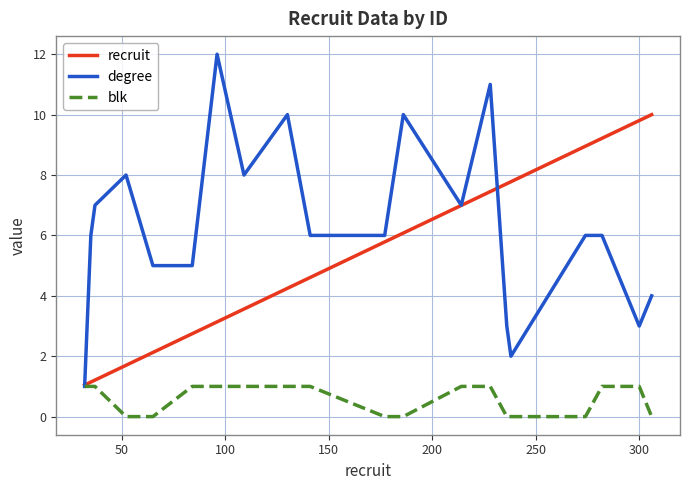

List the series in order of their overall mean, highest first.

degree, recruit, blk